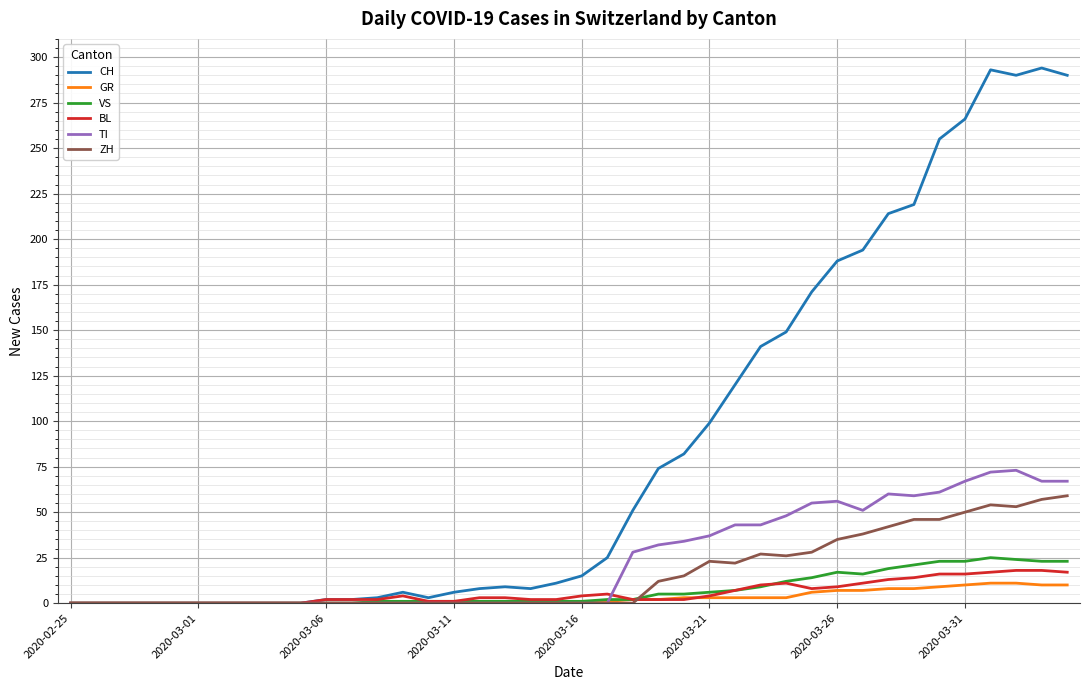

Which series has the largest total across all categories?

CH